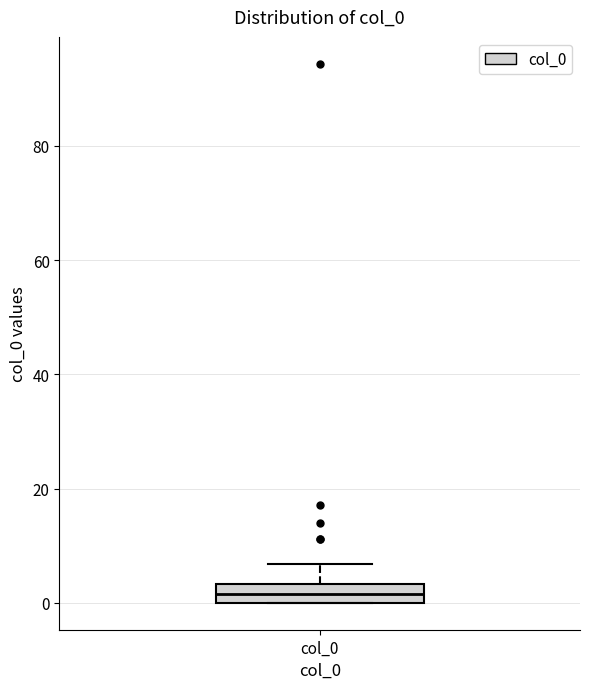

Where does the upper whisker of the box for col_0 end on the y-axis? The values are not printed on the chart, so give them approximately, as read against the axis.

6